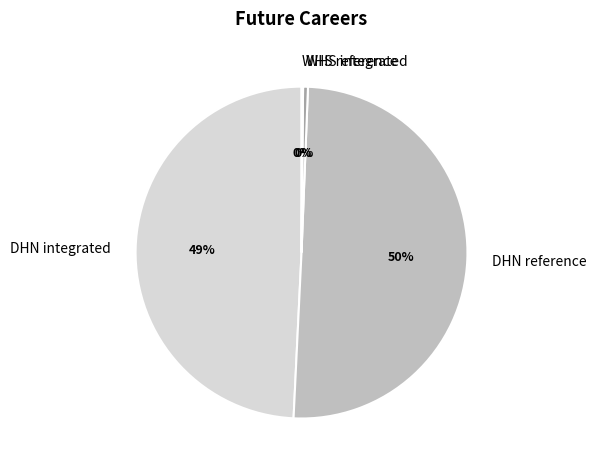

Which slice is the largest?

DHN reference